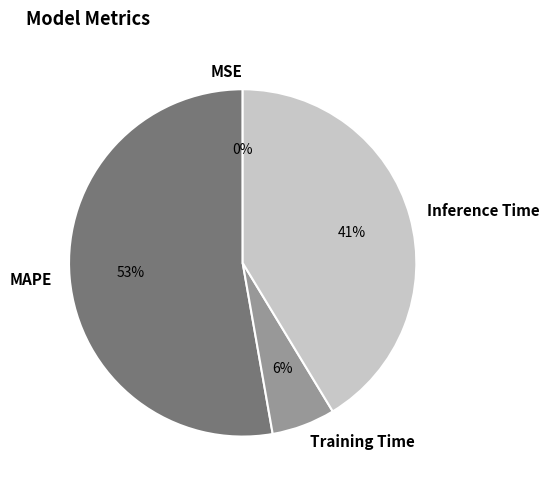

Which category has the biggest portion of the pie?

MAPE